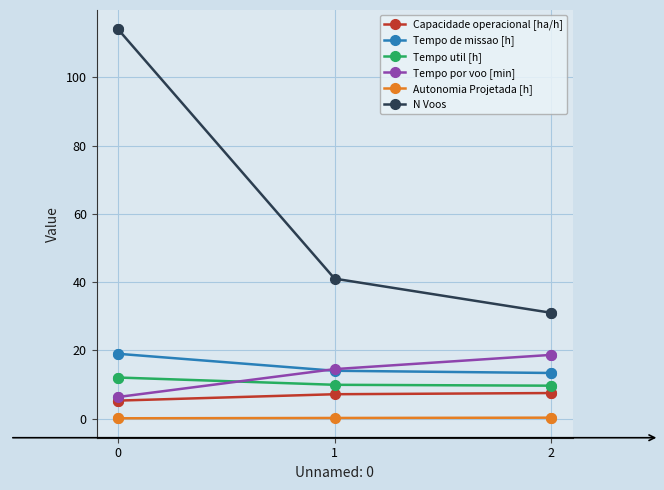

Between 0 and 1, which series saw the biggest shift?

N Voos